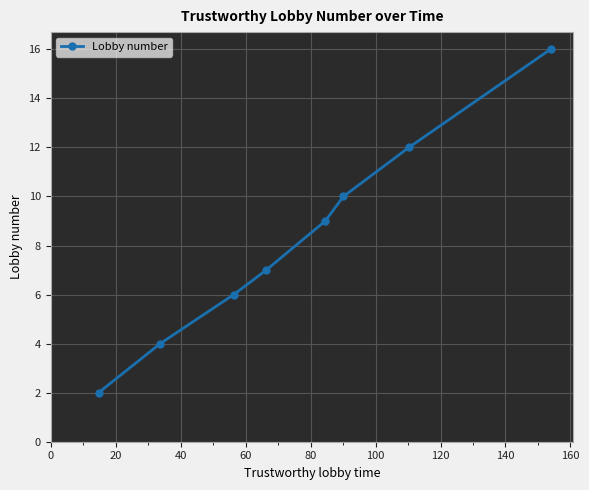

What is the difference between the maximum and minimum values?

14